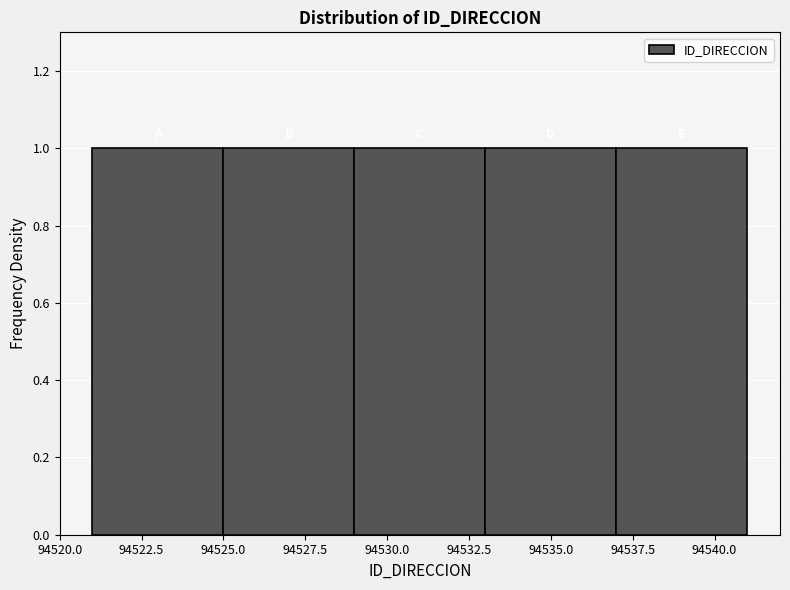

Reading left to right, transcribe this chart: for each bar, give the range it covers on the x-axis and its height. The values are not printed on the chart, so give them approximately, as read against the axis.

94521 to 94525: 1
94525 to 94529: 1
94529 to 94533: 1
94533 to 94537: 1
94537 to 94541: 1